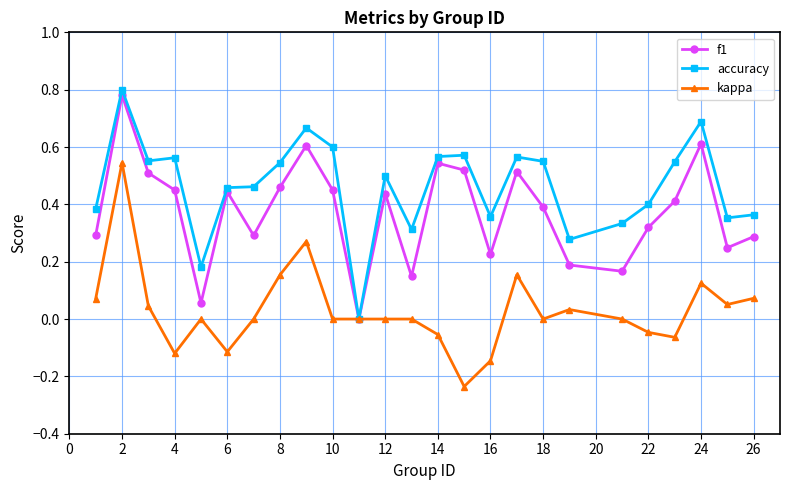

Which series has the largest total across all categories?

accuracy